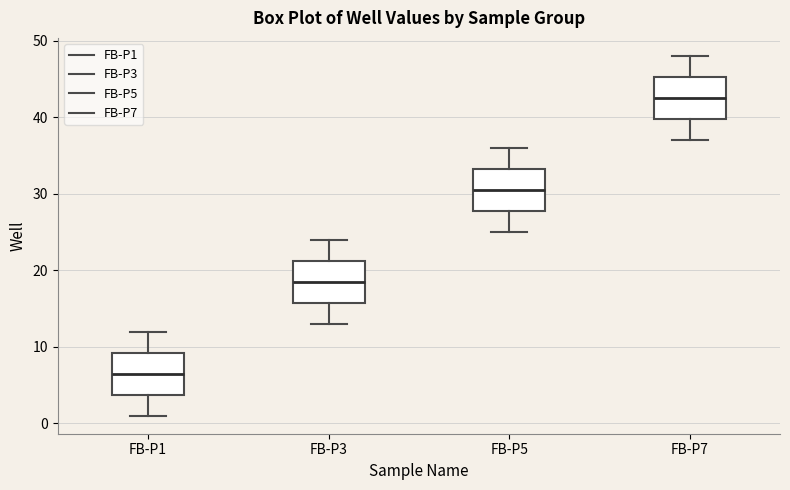

Reading left to right, read every box against the y-axis: the position of its median line, the range the box covers, and the ends of its whiskers. The values are not printed on the chart, so give them approximately, as read against the axis.

FB-P1: median 7, box 4 to 9, whiskers 1 to 12
FB-P3: median 19, box 16 to 21, whiskers 13 to 24
FB-P5: median 31, box 28 to 33, whiskers 25 to 36
FB-P7: median 43, box 40 to 45, whiskers 37 to 48